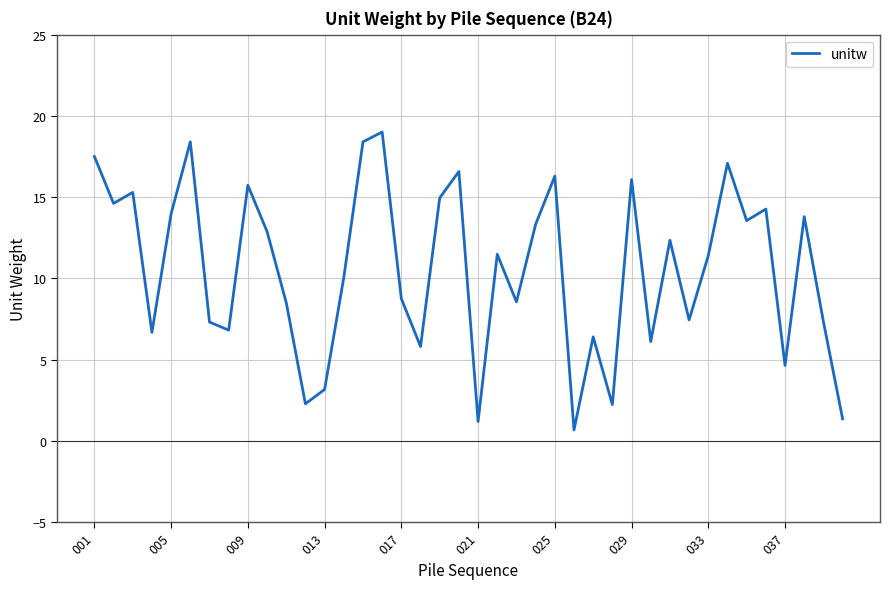

How many interior local valleys (lower than both neighbors) does the data have?

13